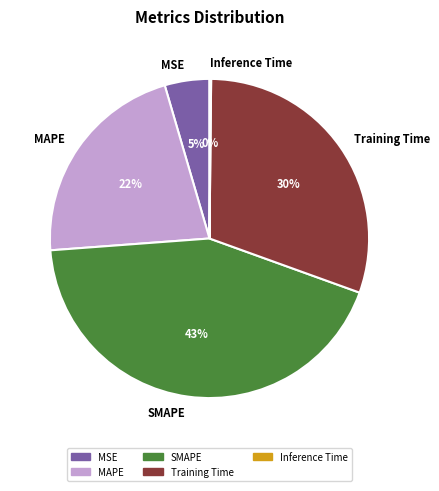

Is it true that MAPE is 22% of the pie?

True